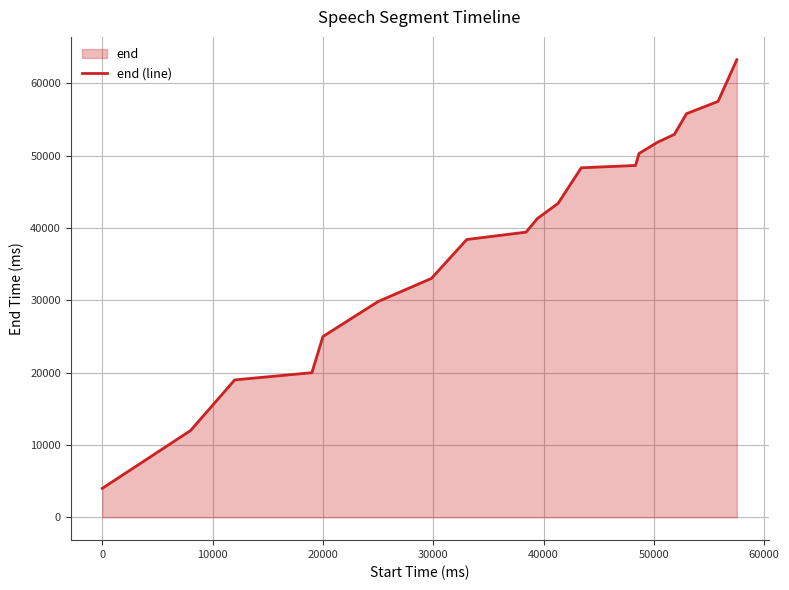

What is the difference between the maximum and minimum values?

59280